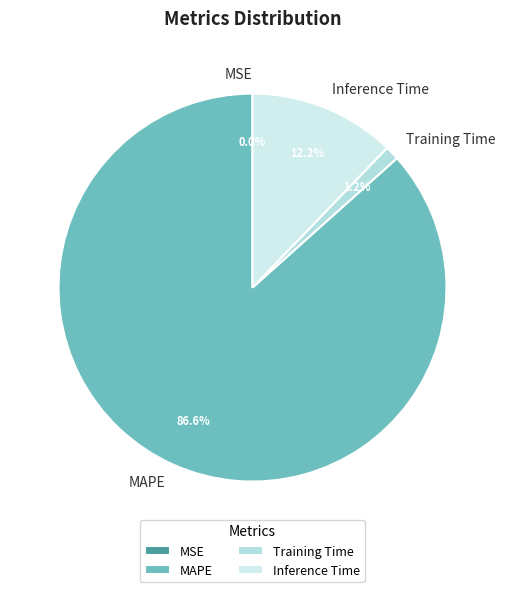

Which has a higher value, Inference Time or MAPE?

MAPE